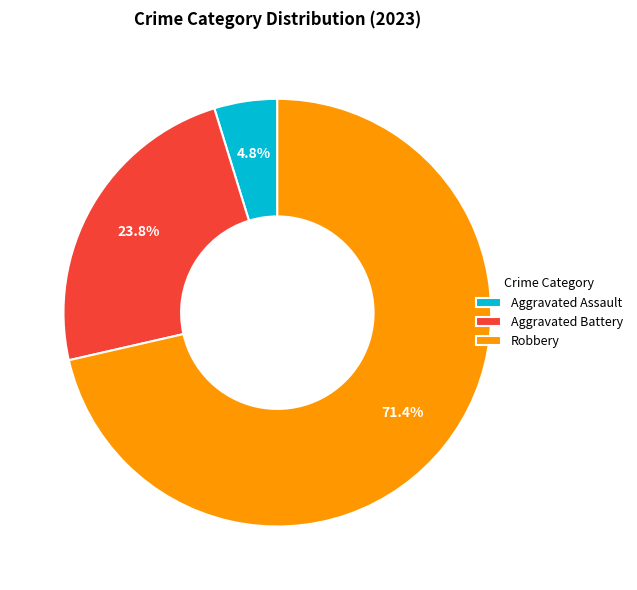

Which has a higher value, Aggravated Assault or Robbery?

Robbery